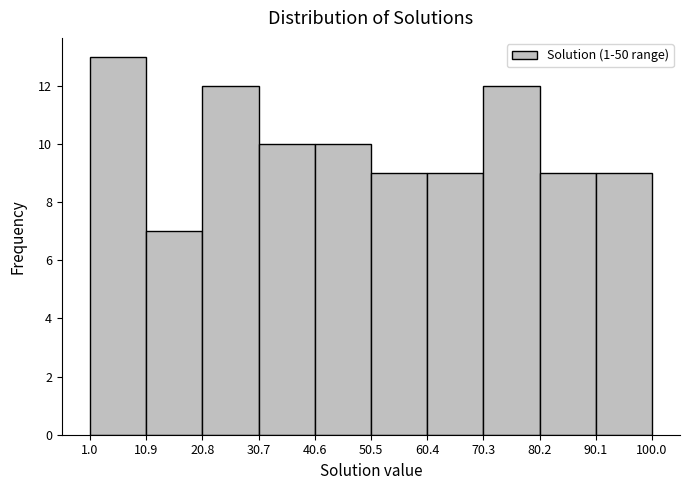

Over which range of the x-axis is the bar tallest?

1.0 to 10.9